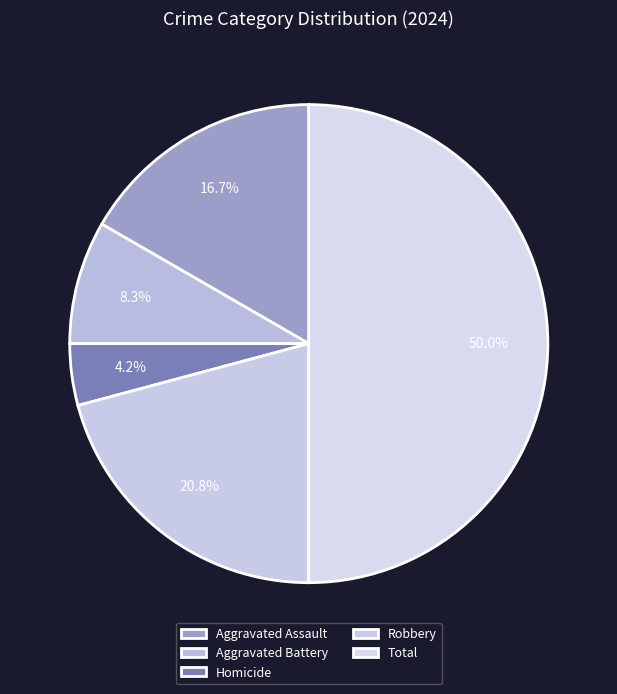

To the nearest percent, what is the difference between the Aggravated Battery and Robbery slice percentages?

12%